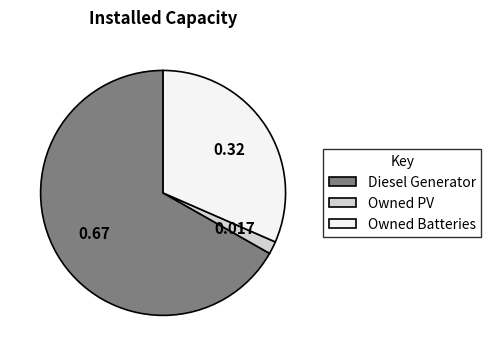

Is there a majority slice in this chart?

Yes